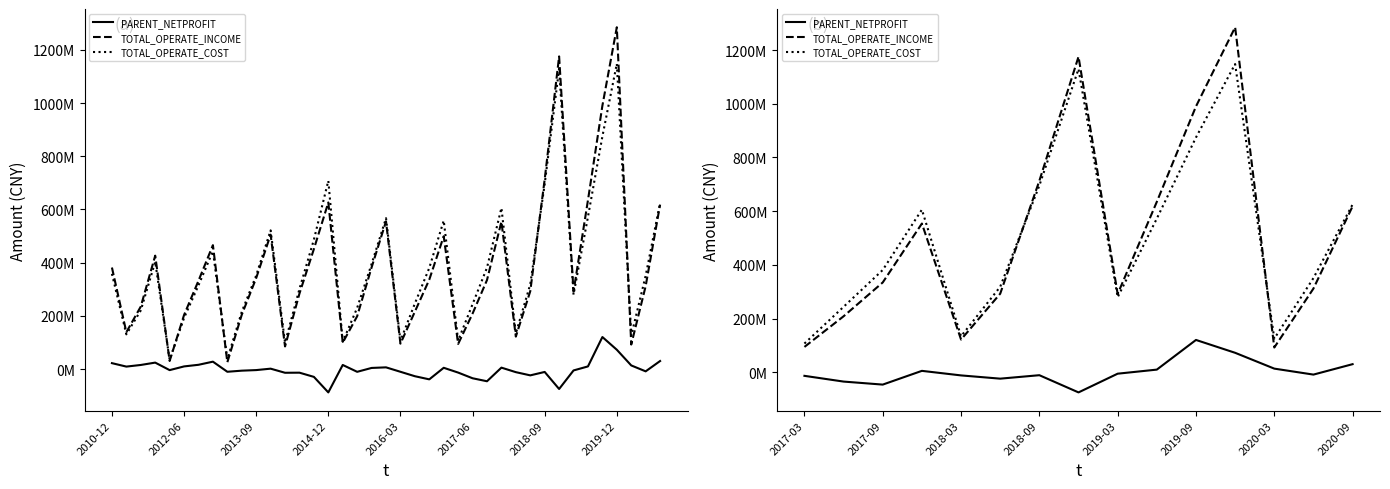

What are all the series names shown in the legend?

PARENT_NETPROFIT, TOTAL_OPERATE_INCOME, TOTAL_OPERATE_COST